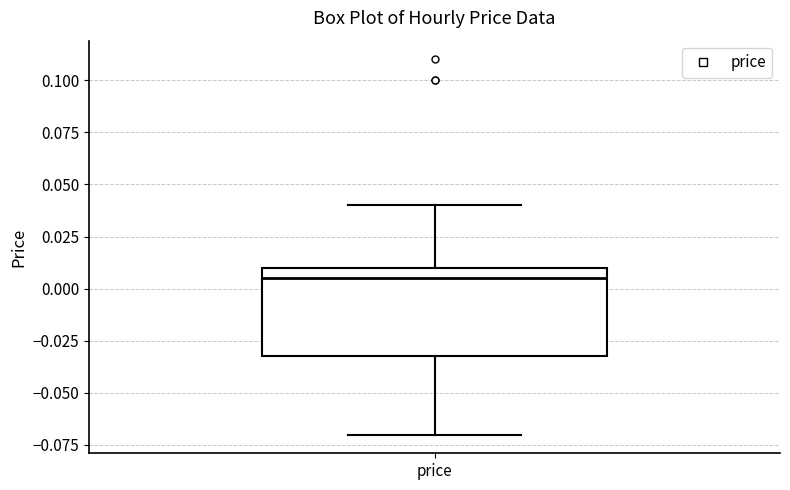

Read this box plot against the y-axis: the position of the median line, the range covered by the box, and the ends of both whiskers. The values are not printed on the chart, so give them approximately, as read against the axis.

median 0.005, box -0.030 to 0.010, whiskers -0.070 to 0.040